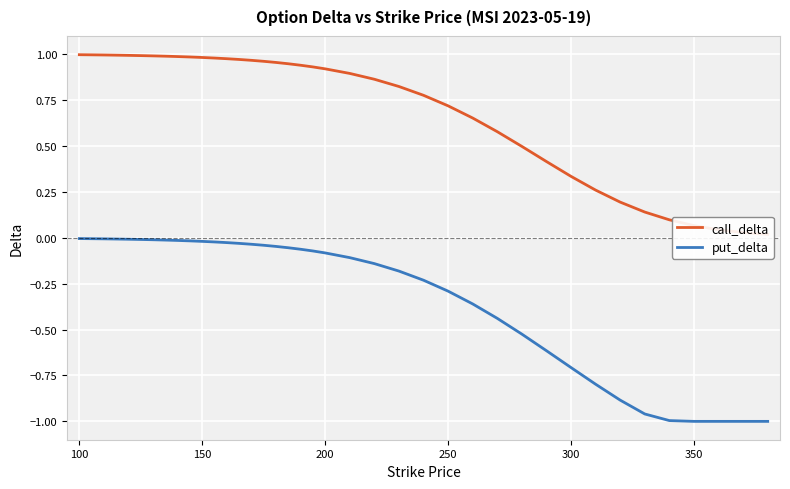

Rank the series by their average value, from lowest to highest.

put_delta, call_delta